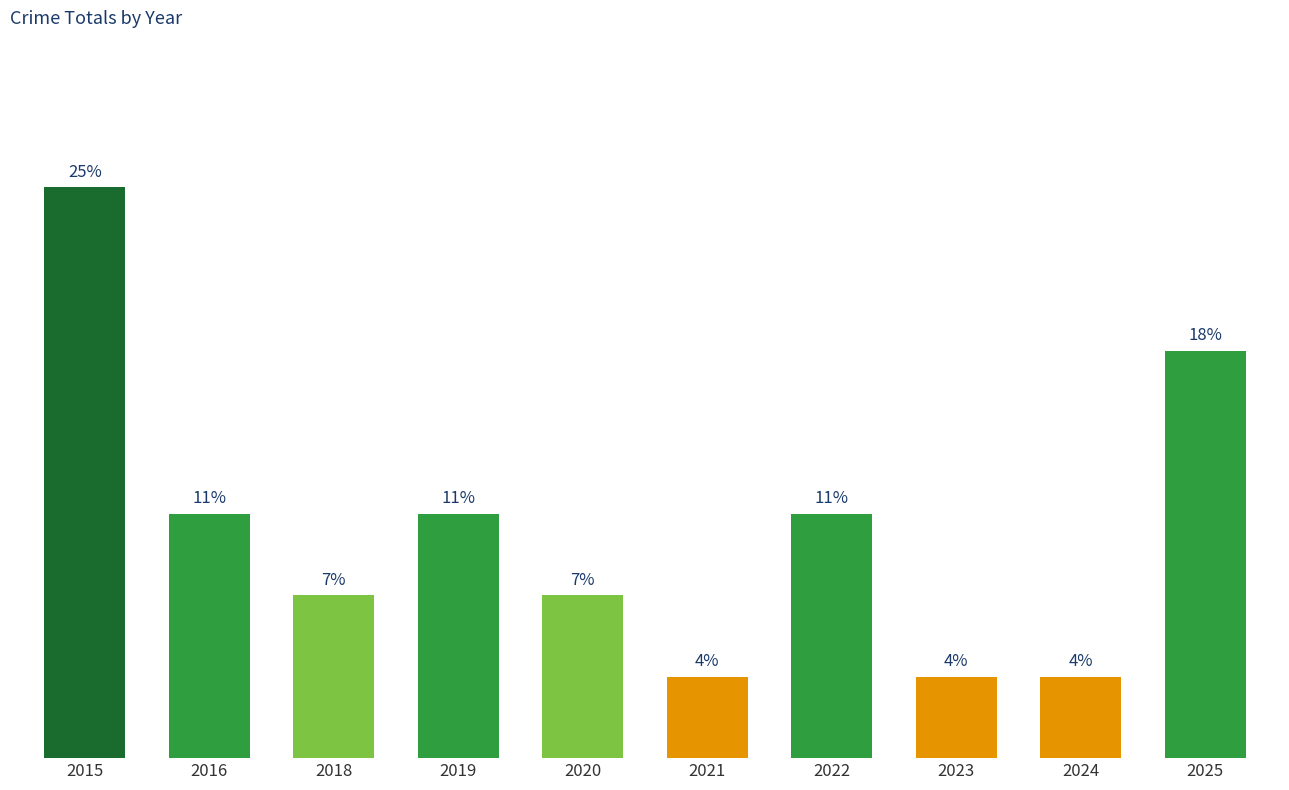

Are the bars horizontal?

No